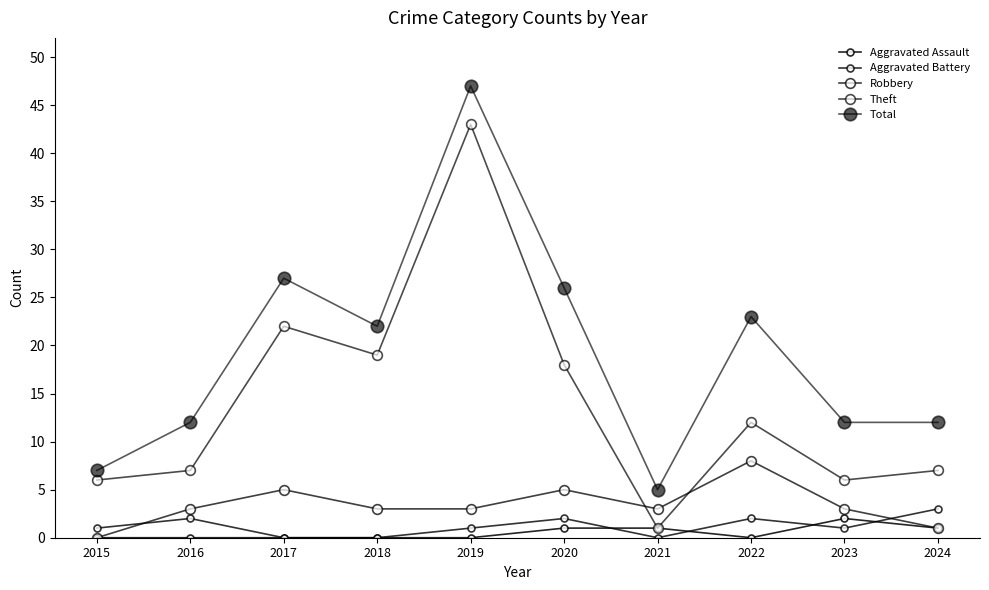

How many values in the Total series are below 22?

5